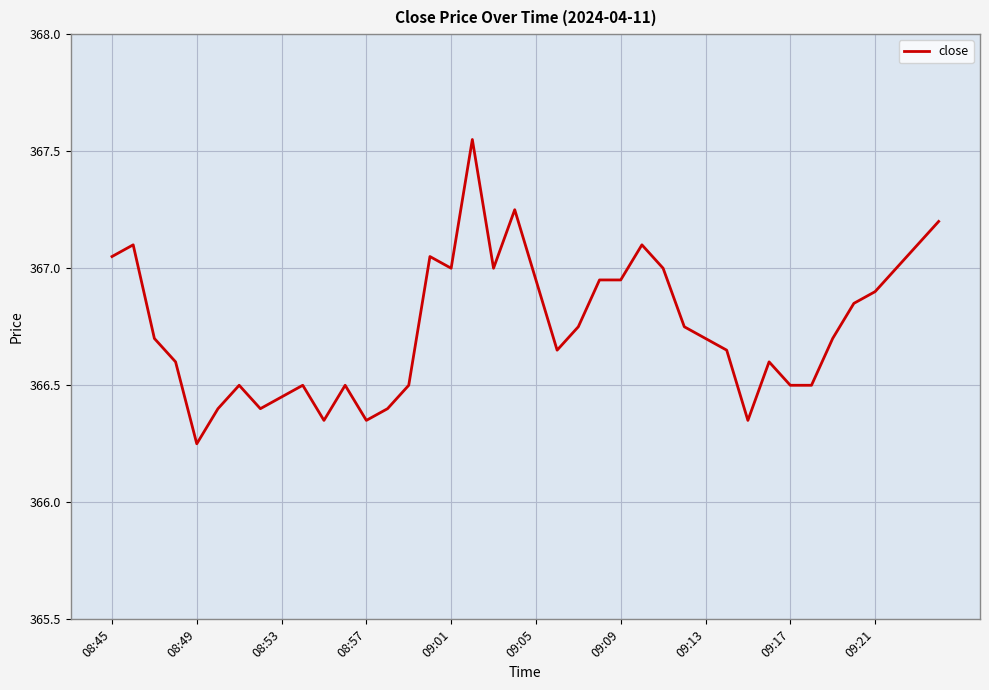

How many lines are shown in the chart?

1